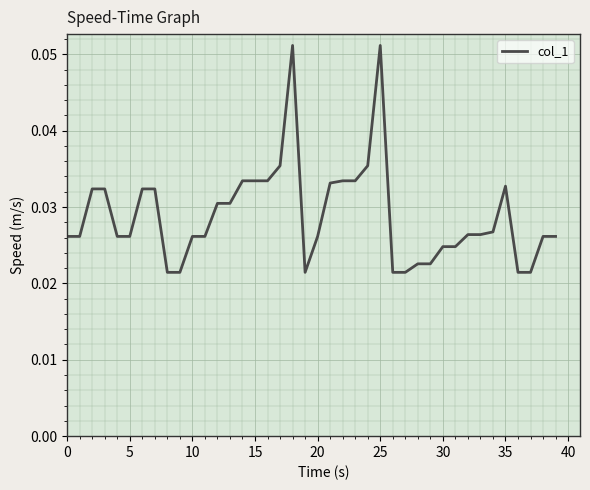

How many lines are shown in the chart?

1